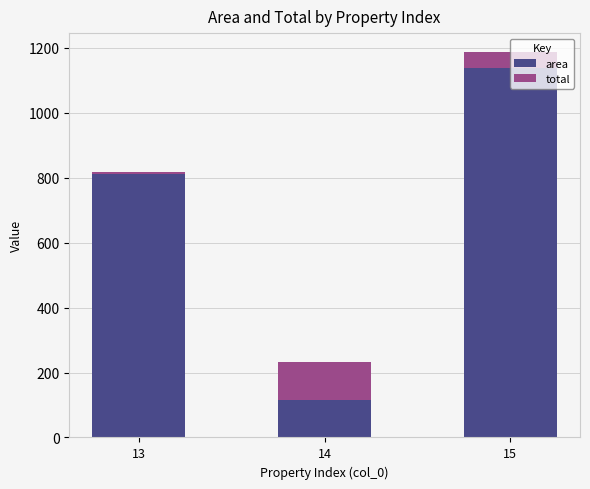

What is the maximum value for area?

1138.0